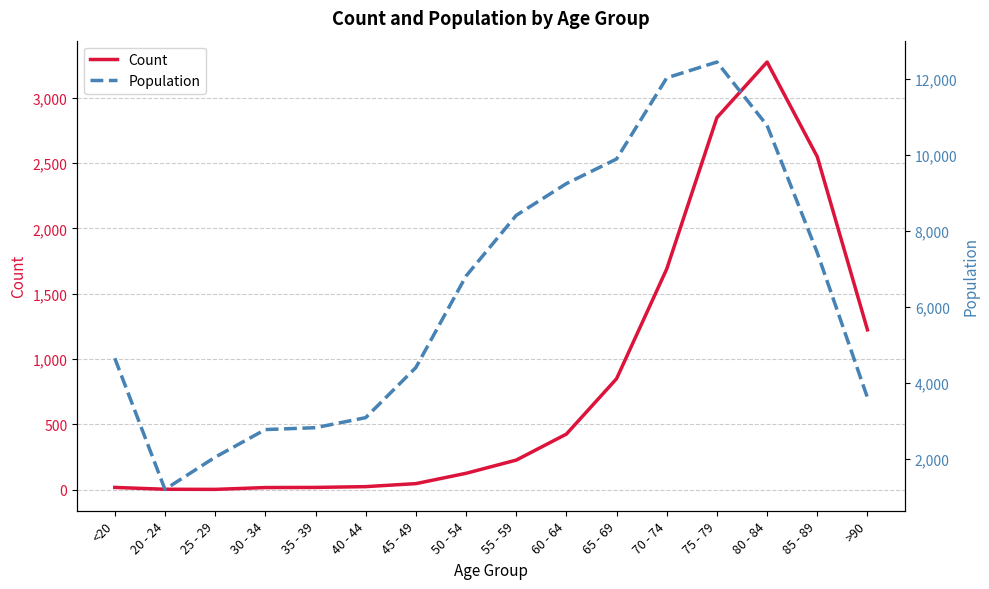

What position from the left is 55 - 59?

9